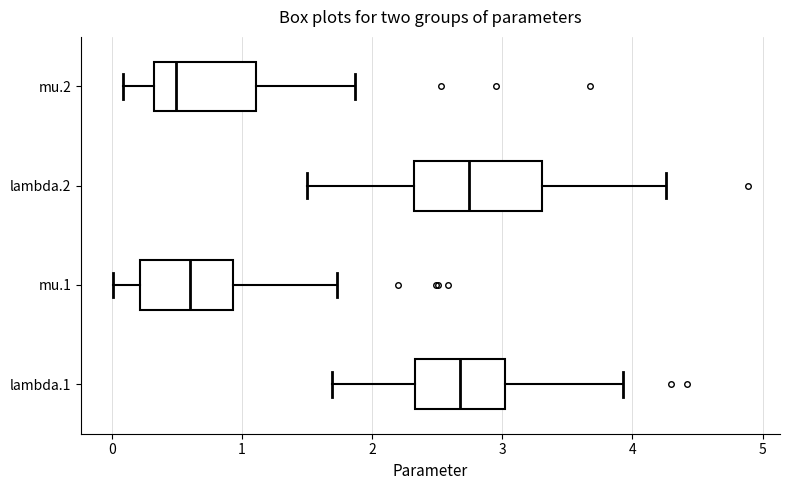

Reading bottom to top, transcribe this box plot: for each box, give where its median line is, the range the box spans, and where its two whiskers end, as read against the x-axis. The values are not printed on the chart, so give them approximately, as read against the axis.

lambda.1: median 2.7, box 2.3 to 3.0, whiskers 1.7 to 3.9
mu.1: median 0.6, box 0.2 to 0.9, whiskers 0.0 to 1.7
lambda.2: median 2.7, box 2.3 to 3.3, whiskers 1.5 to 4.3
mu.2: median 0.5, box 0.3 to 1.1, whiskers 0.1 to 1.9